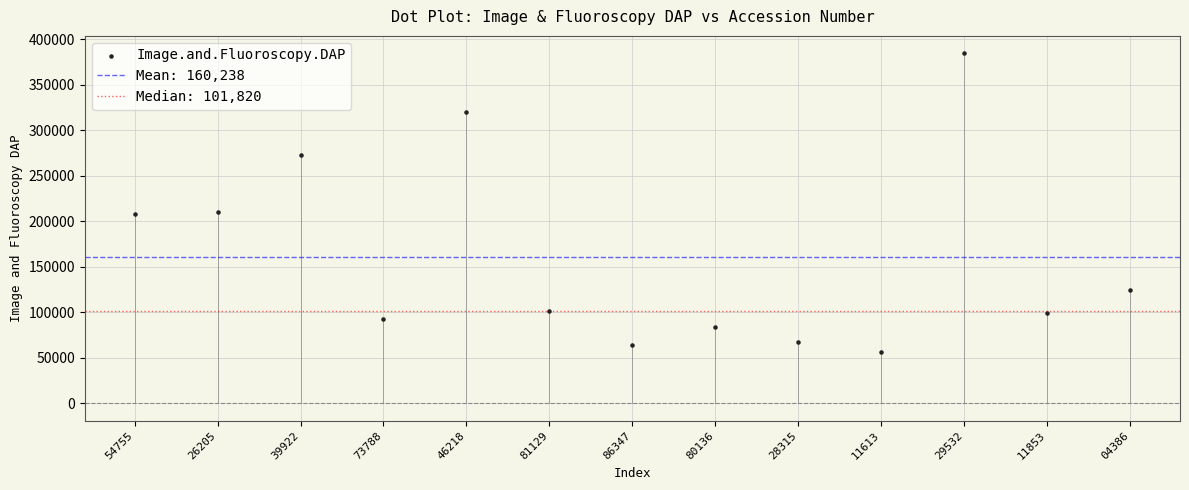

What is the range of Y values (max minus min)?

328210